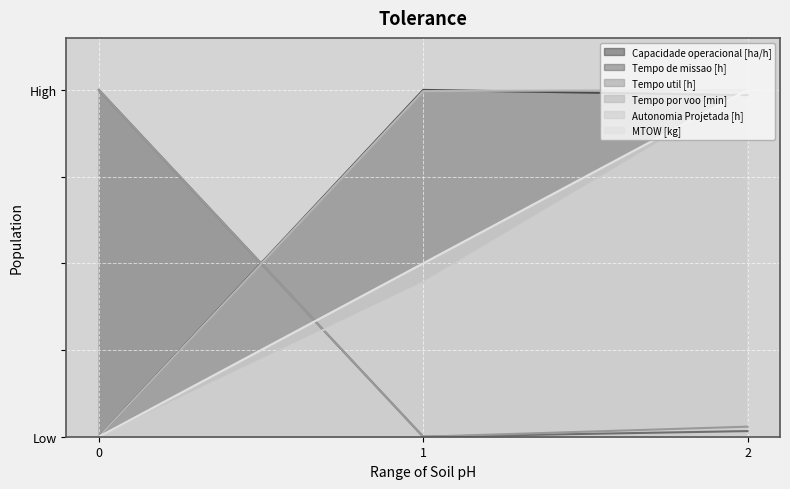

What is the average value of the Tempo util [h] series?

0.3